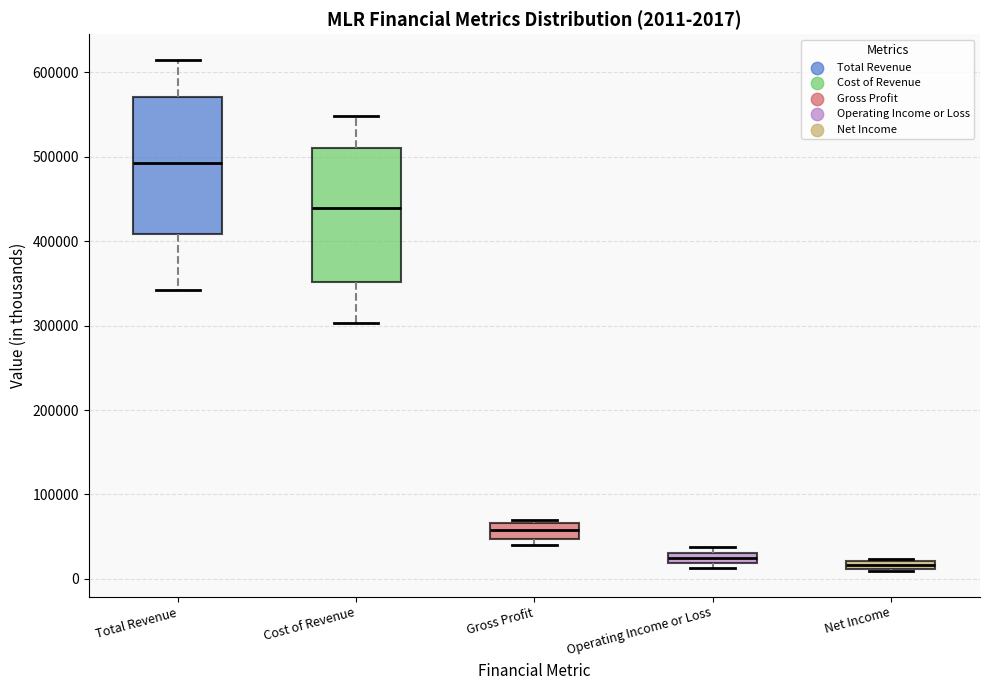

Which box's median line is the highest?

Total Revenue